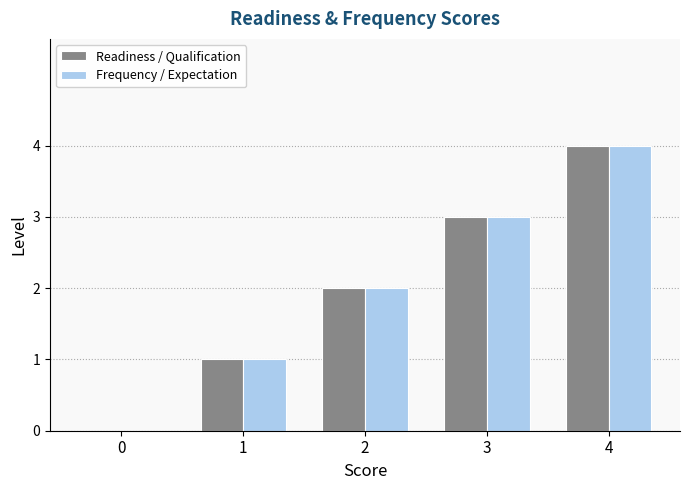

The value of Readiness / Qualification at 3 is 2. True or false?

False